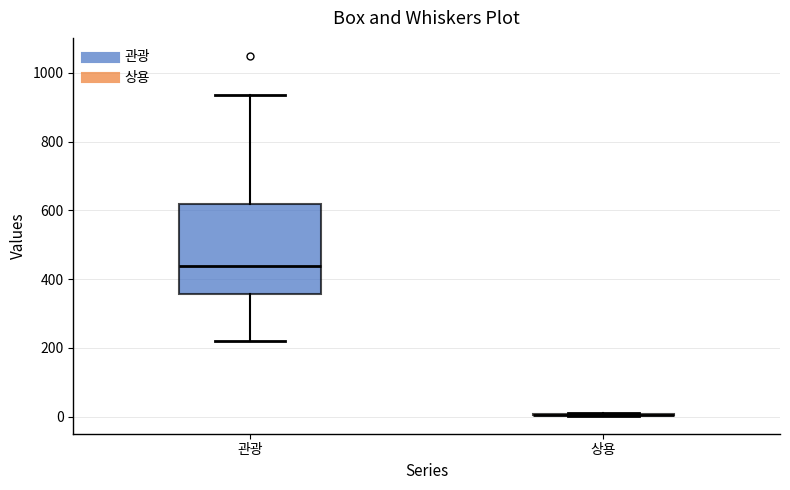

Which box is the tallest, from its lower edge to its upper edge?

관광